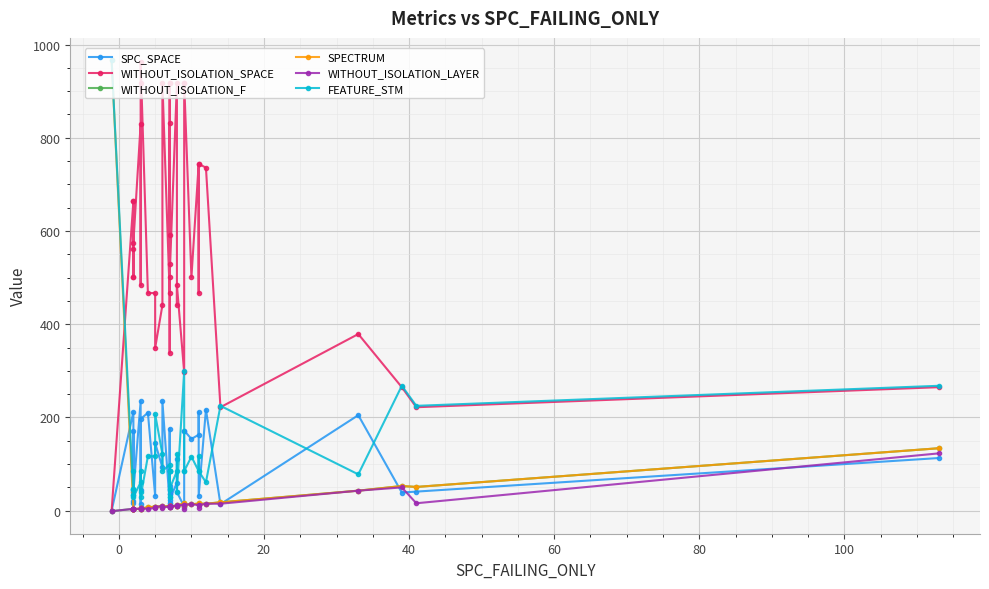

How many categories are shown in the chart?

40